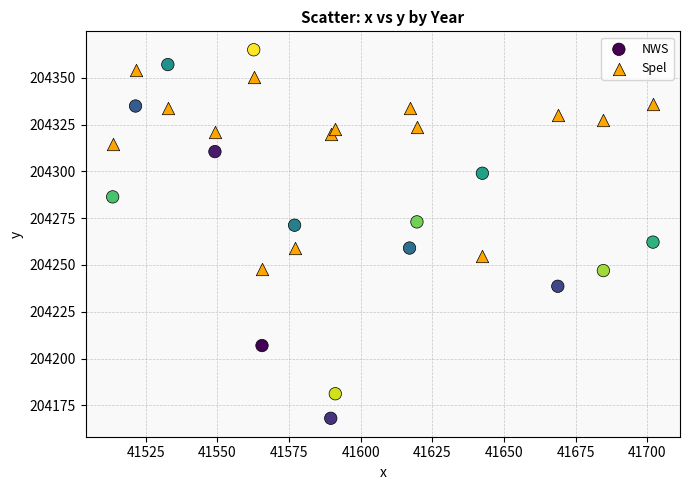

Which series reaches the maximum Y coordinate?

NWS